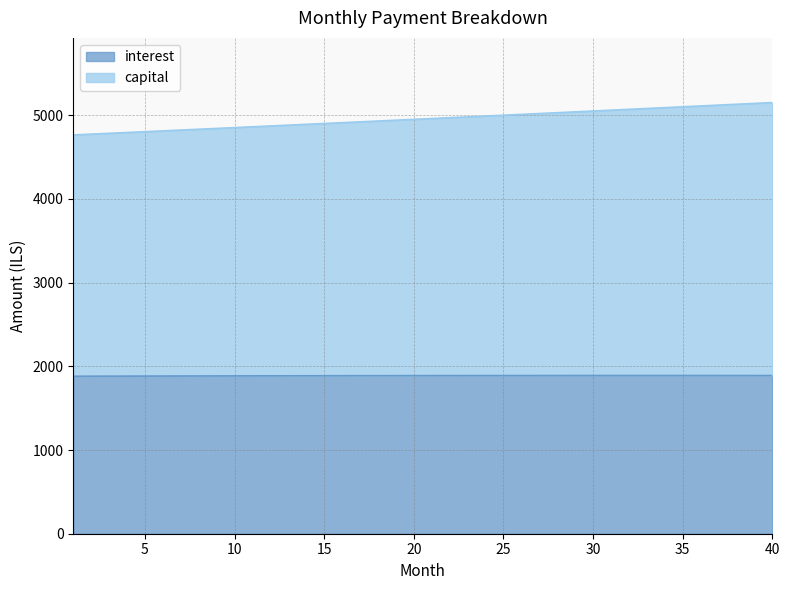

What are all the series names shown in the legend?

interest, capital